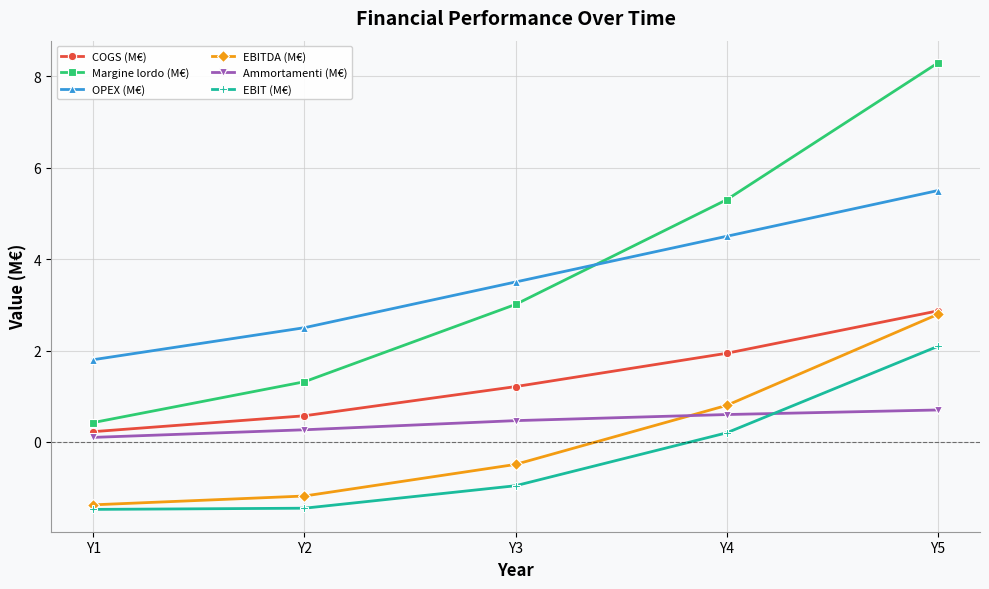

What is the average value of the OPEX (M€) series?

3.6